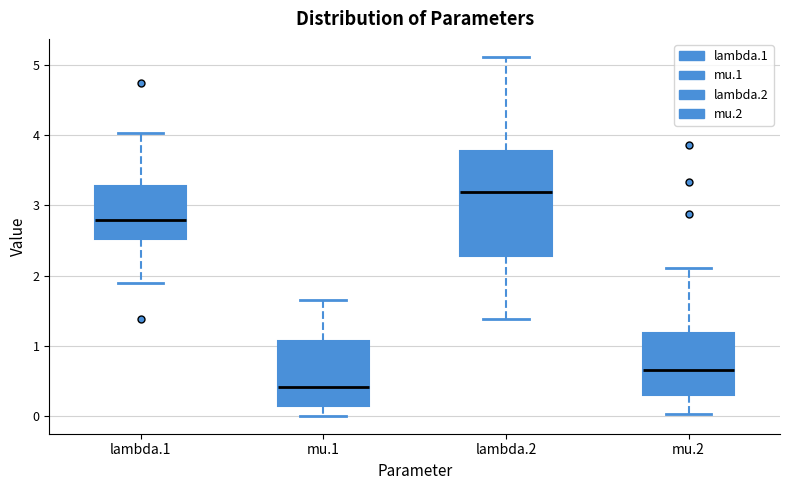

Where does the upper whisker of the box for lambda.1 end on the y-axis? The values are not printed on the chart, so give them approximately, as read against the axis.

4.0